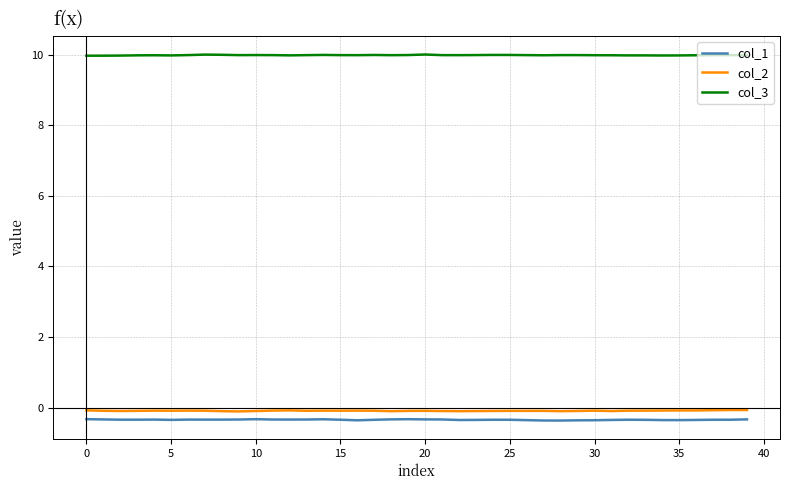

True or false: col_3 and col_1 intersect in this chart.

False